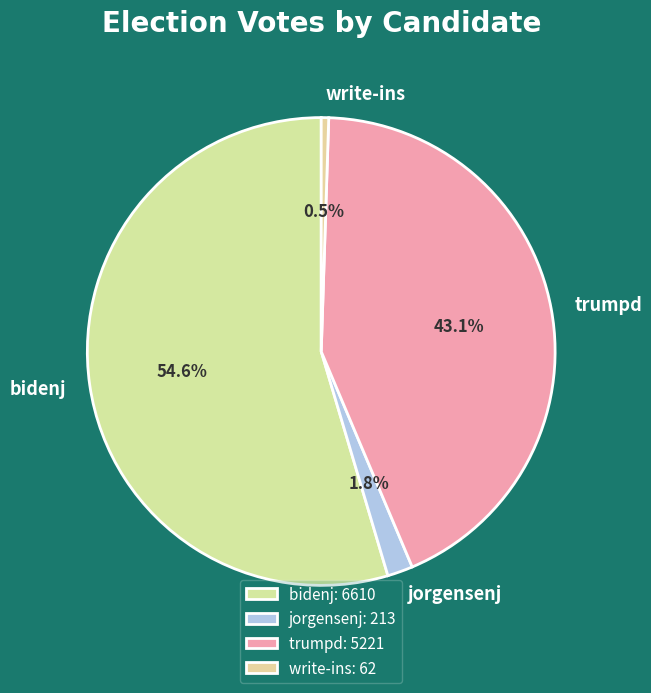

What is the majority slice?

bidenj